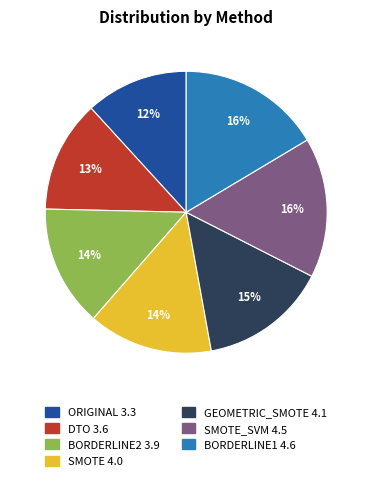

What is the ratio of the value at SMOTE 4.0 to the value at ORIGINAL 3.3?

1.2